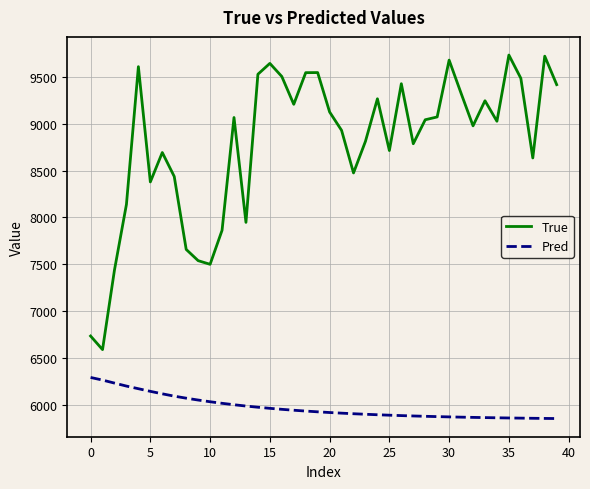

Is this an area chart (filled region under the line)?

No